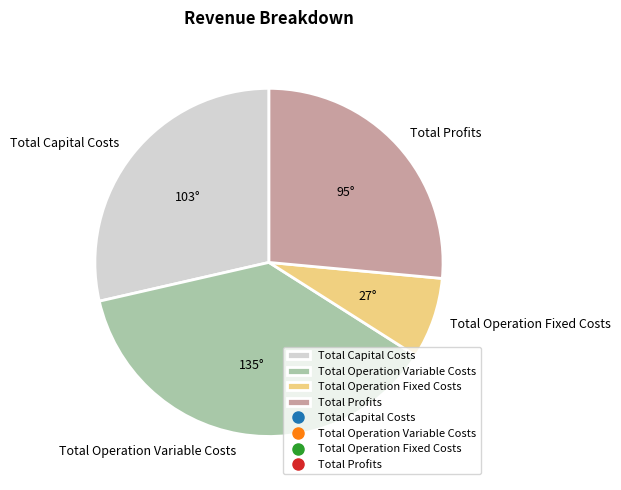

Does Total Capital Costs account for over 50% of the chart?

No